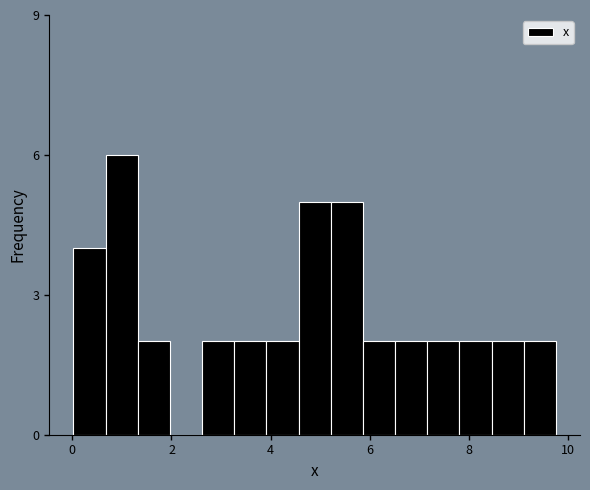

Around what value on the x-axis is the tallest bar? Give the approximate position of its centre, as read against the axis.

1.0